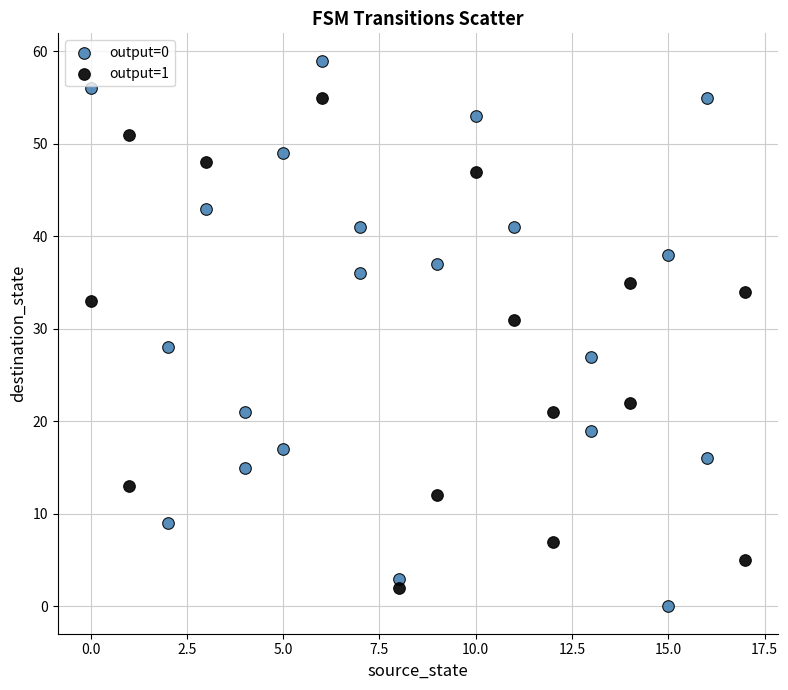

Which series contains the highest Y value?

output=0